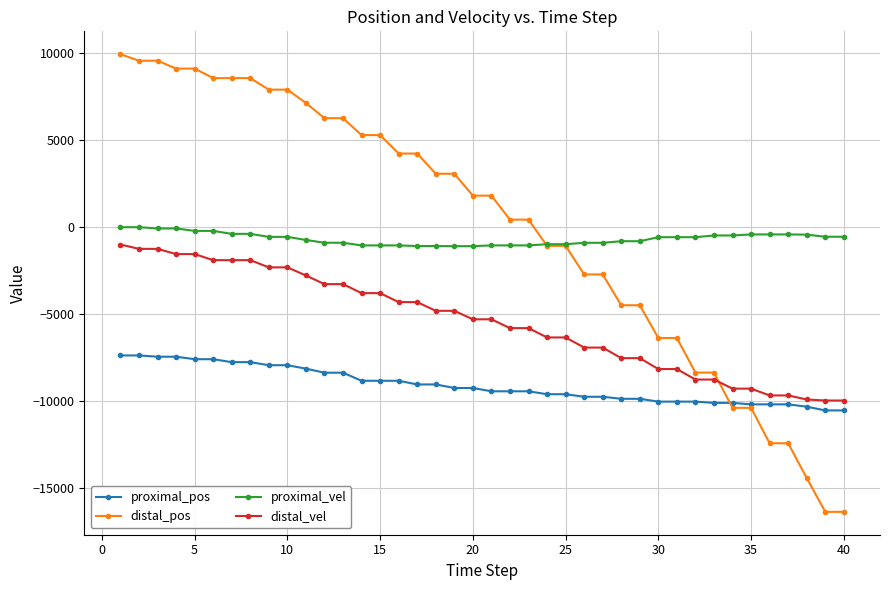

Which series has the widest spread of values?

distal_pos